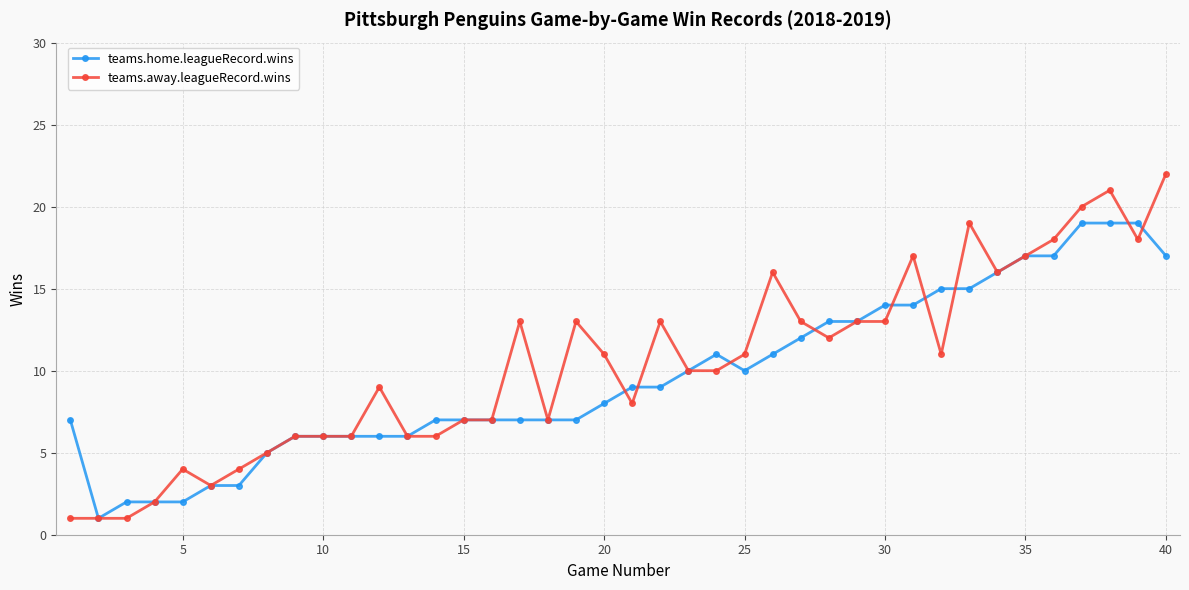

True or false: teams.away.leagueRecord.wins and teams.home.leagueRecord.wins intersect in this chart.

True